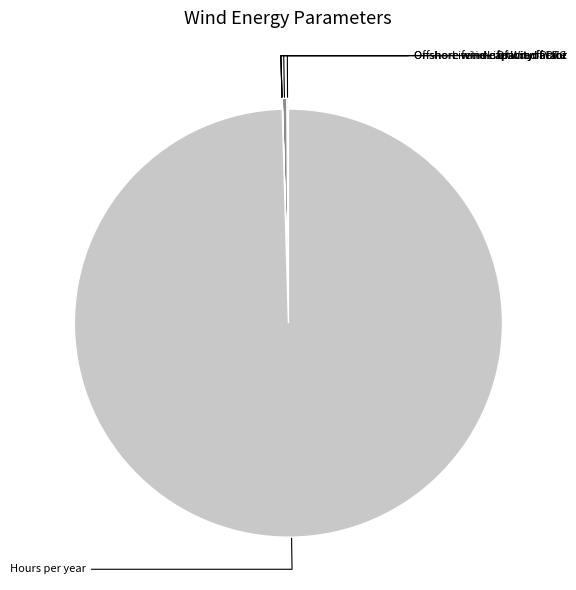

Combined, do Hours per year and Offshore wind capacity factor account for over 50%?

Yes